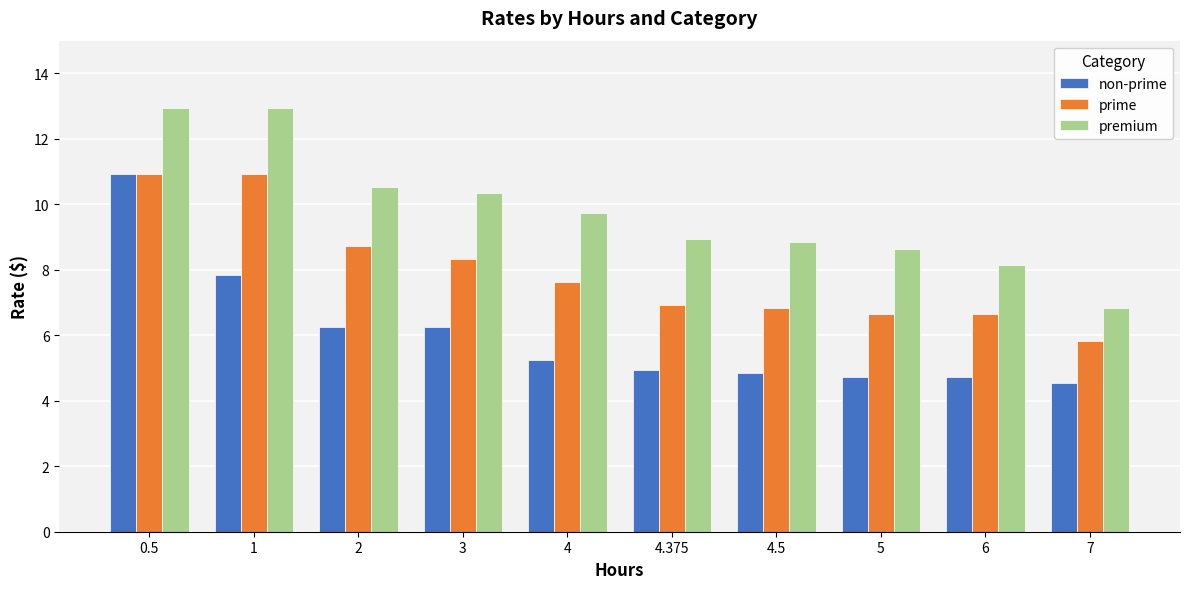

Is the value of non-prime at 7 greater than the value of prime at 3?

No